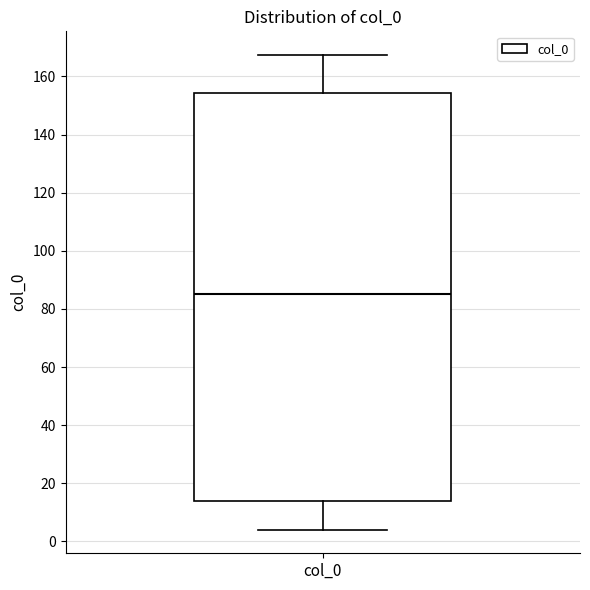

Read this box plot against the y-axis: the position of the median line, the range covered by the box, and the ends of both whiskers. The values are not printed on the chart, so give them approximately, as read against the axis.

median 86, box 14 to 154, whiskers 4 to 168